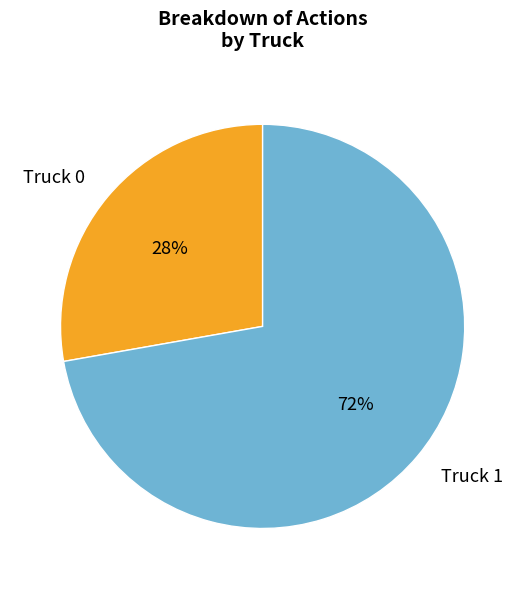

To the nearest percent, what percentage of the pie is Truck 1?

72%